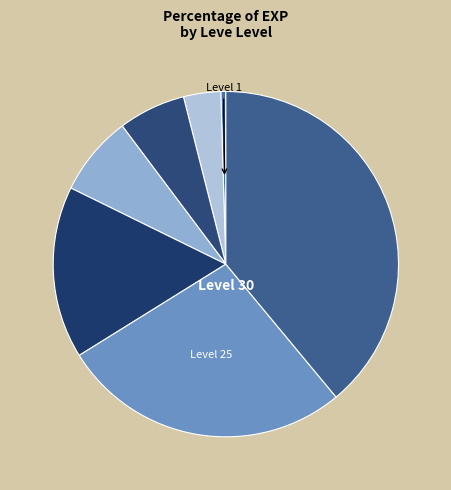

Count the number of slices in the pie.

7